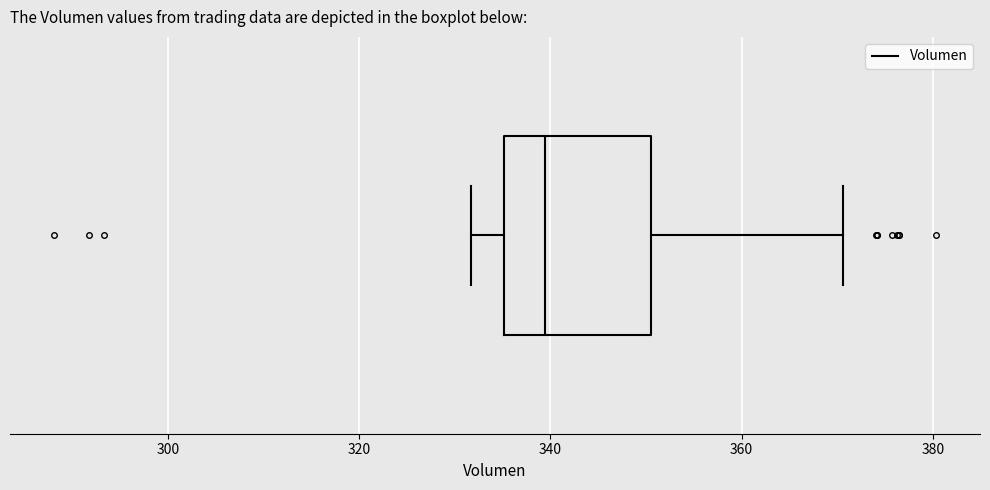

Where does the left whisker of the box end on the x-axis? The values are not printed on the chart, so give them approximately, as read against the axis.

332